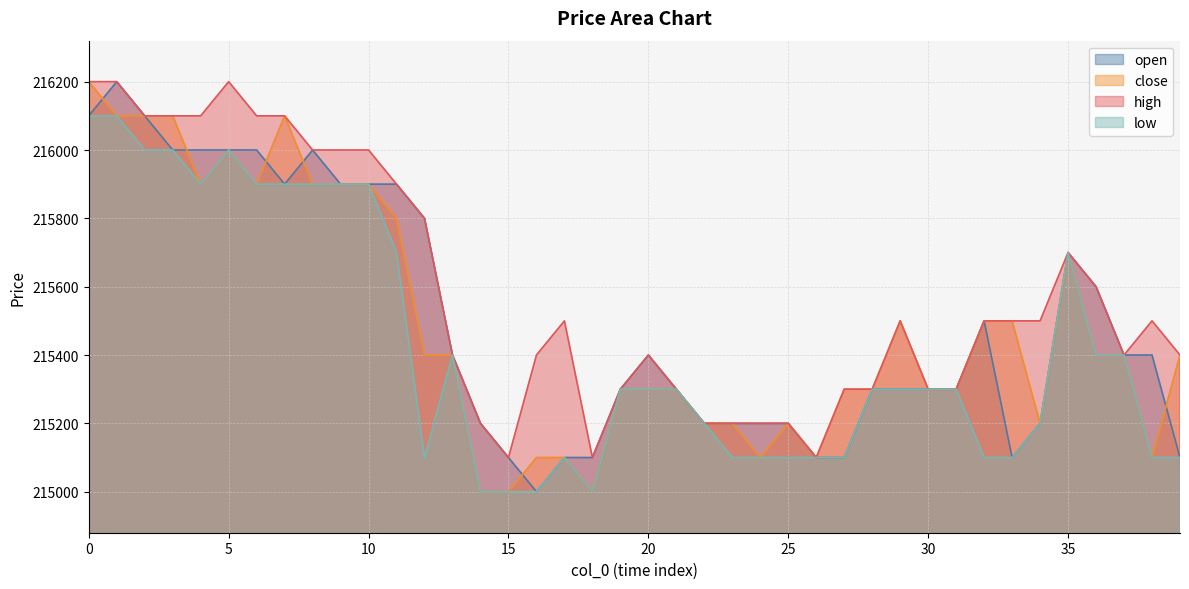

What is the average value of the close series?

215488